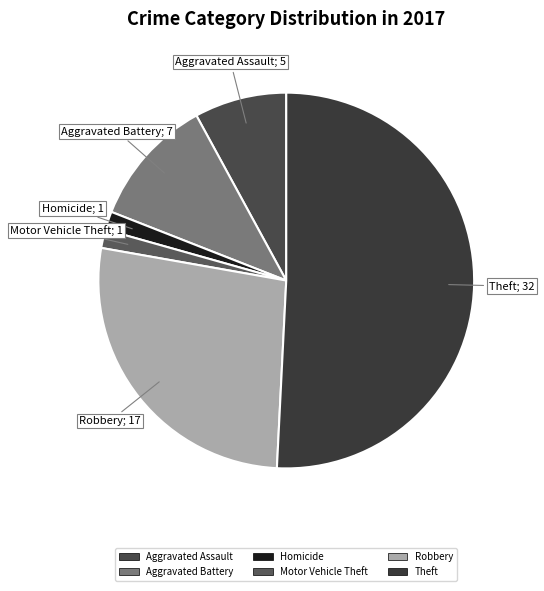

What is the largest slice in the pie chart?

Theft